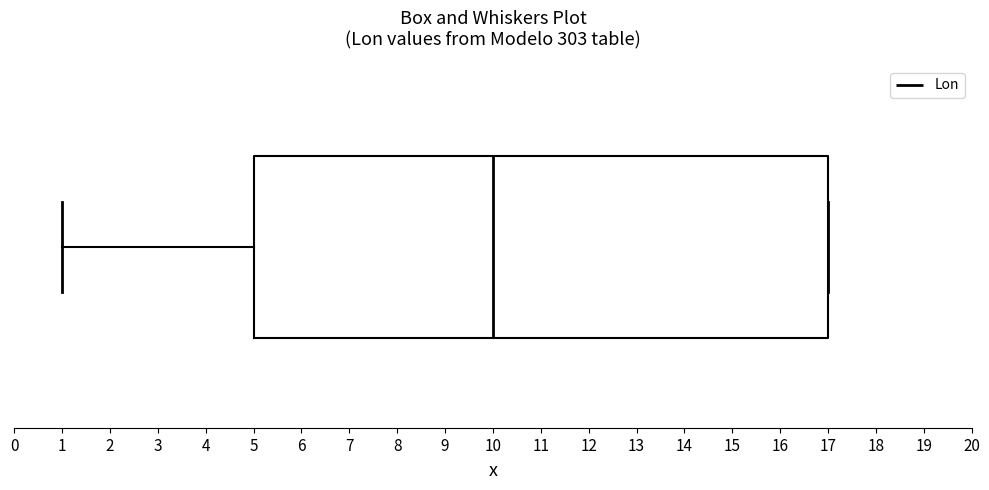

Transcribe this box plot: give where the median line is, the range the box spans, and where the two whiskers end, as read against the x-axis. The values are not printed on the chart, so give them approximately, as read against the axis.

median 10, box 5 to 17, whiskers 1 to 17